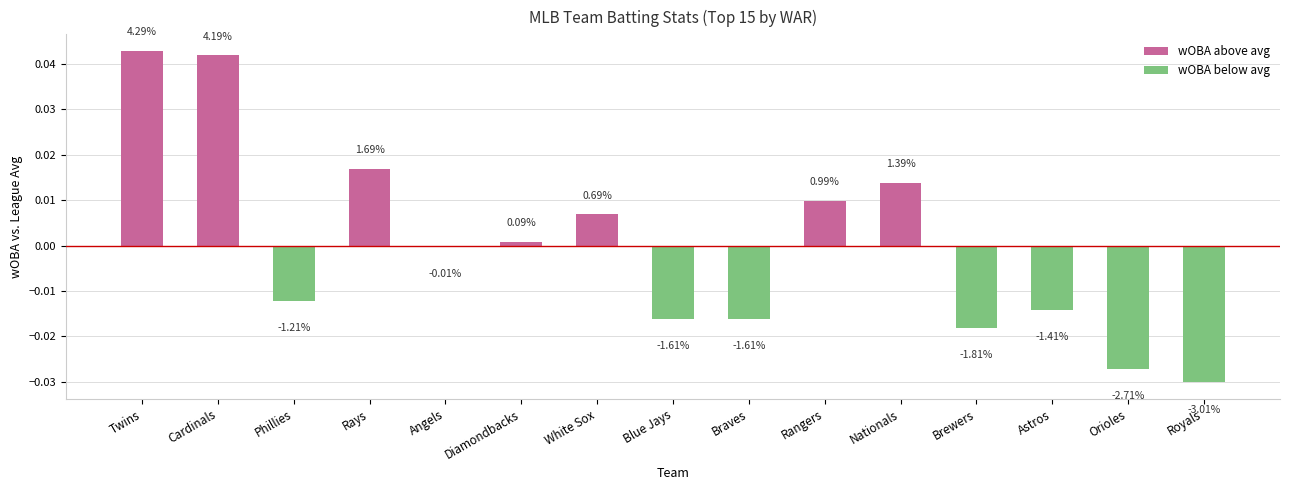

What is the label of the 7th bar from the right?

Braves